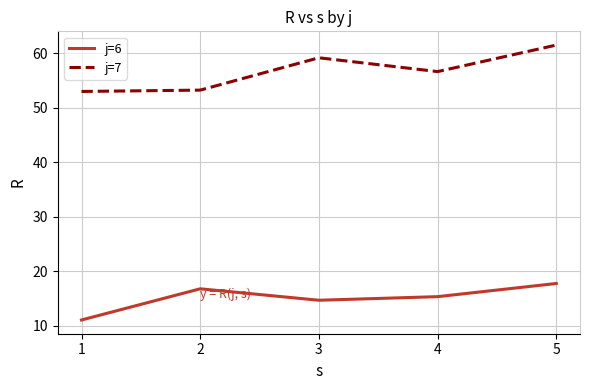

At which category is the sum across all series the highest?

5